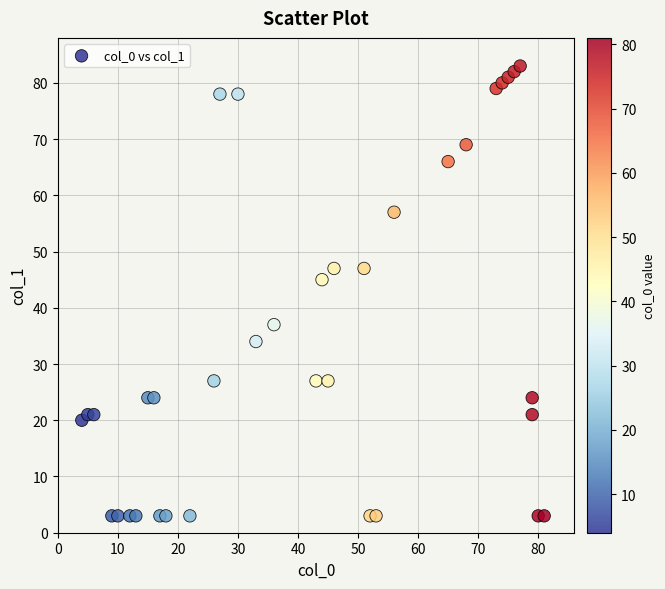

What Y value in the scatter plot is closest to 43?

45